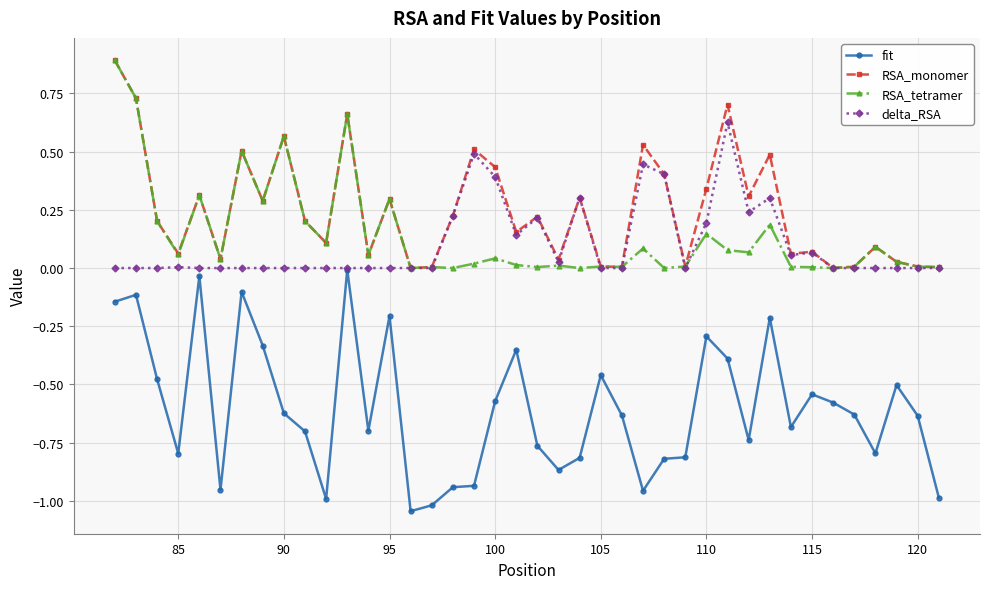

What is the maximum value for RSA_tetramer?

0.9